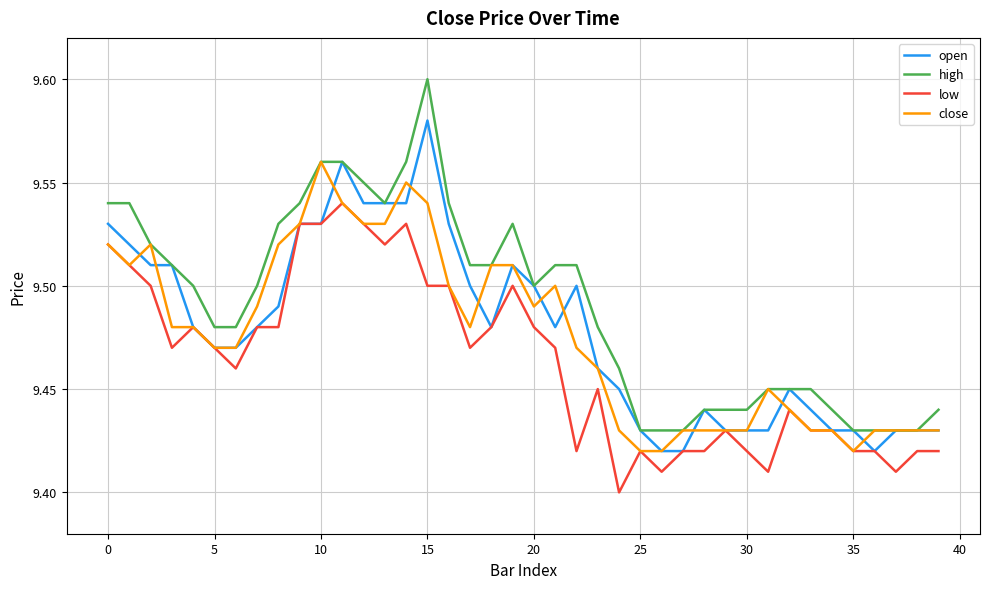

Which series has the largest range (max minus min)?

high